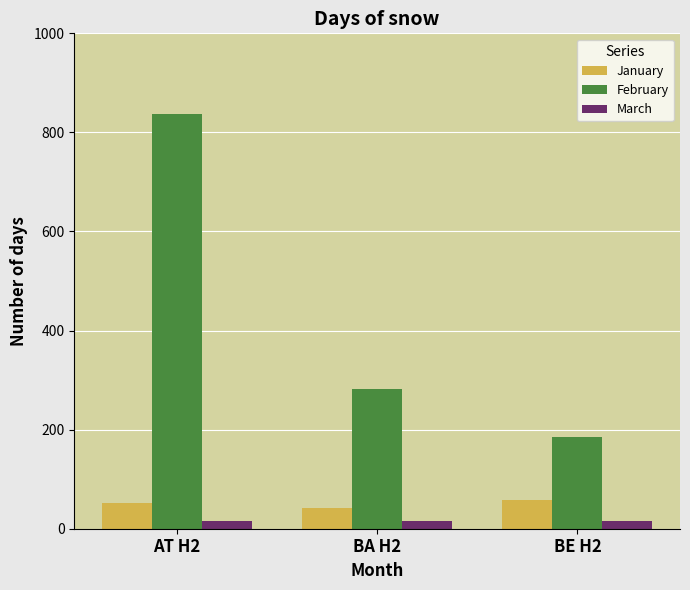

Between BA H2 and BE H2, which series saw the biggest shift?

February